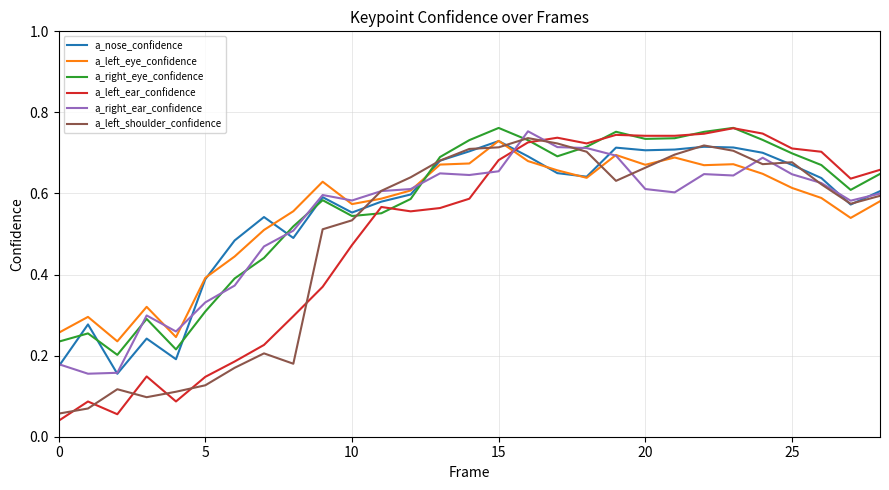

What are all the series names shown in the legend?

a_nose_confidence, a_left_eye_confidence, a_right_eye_confidence, a_left_ear_confidence, a_right_ear_confidence, a_left_shoulder_confidence